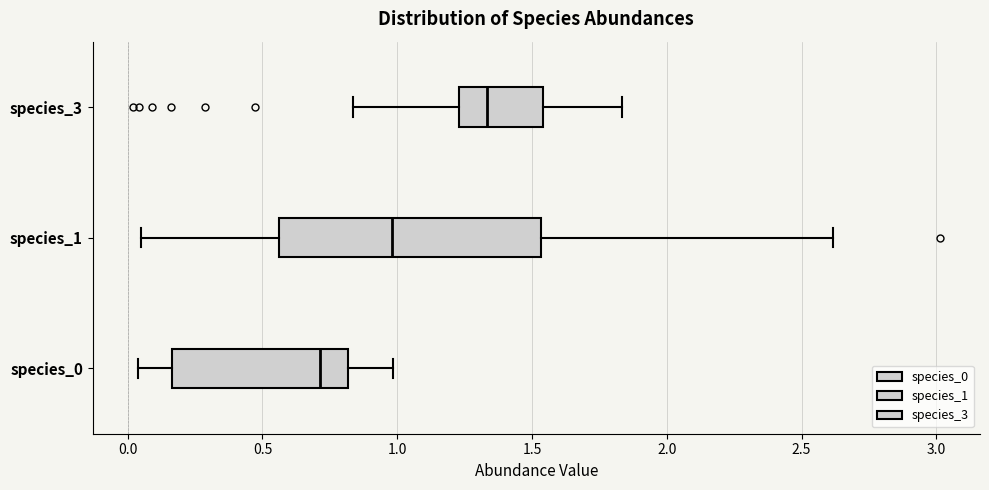

Reading bottom to top, read every box against the x-axis: the position of its median line, the range the box covers, and the ends of its whiskers. The values are not printed on the chart, so give them approximately, as read against the axis.

species_0: median 0.70, box 0.15 to 0.80, whiskers 0.05 to 1.00
species_1: median 1.00, box 0.55 to 1.55, whiskers 0.05 to 2.60
species_3: median 1.35, box 1.25 to 1.55, whiskers 0.85 to 1.85